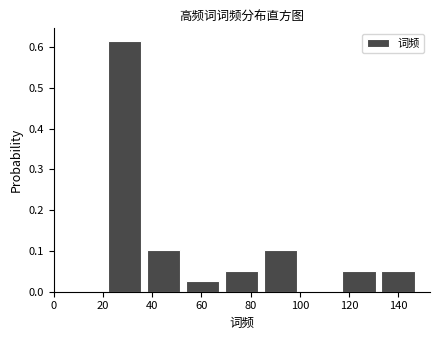

Reading left to right, transcribe this chart: for each bar, give the range it covers on the x-axis and its height. Neither the bar edges nor the heights are printed on the chart, so give them approximately, as read against the axes.

22 to 38: 0.62
38 to 54: 0.10
54 to 70: 0.03
70 to 86: 0.05
86 to 102: 0.10
102 to 118: 0
118 to 134: 0.05
134 to 150: 0.05